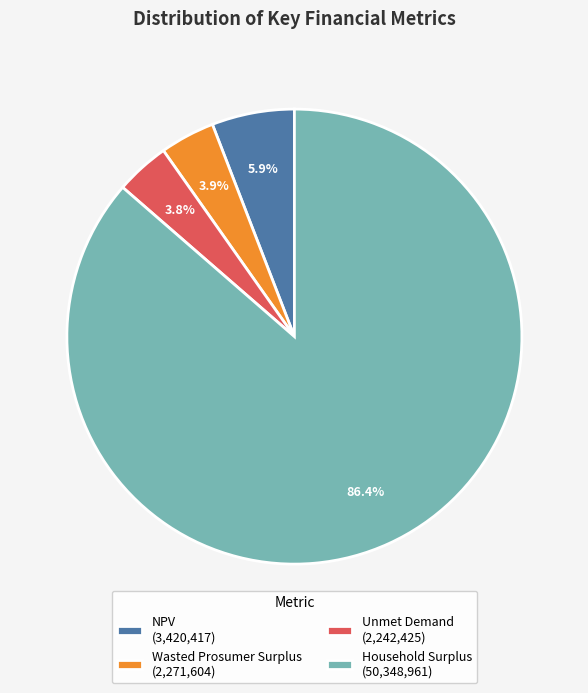

Do Unmet Demand (2,242,425) and NPV (3,420,417) together represent more than half of the pie?

No